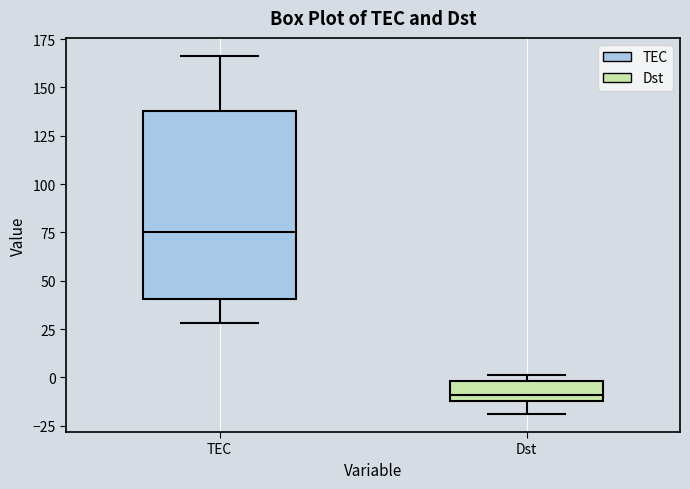

Reading left to right, read every box against the y-axis: the position of its median line, the range the box covers, and the ends of its whiskers. The values are not printed on the chart, so give them approximately, as read against the axis.

TEC: median 75, box 40 to 140, whiskers 30 to 165
Dst: median -10 (just above the box's lower edge), box -10 to 0, whiskers -20 to 0 (just above the box's upper edge)